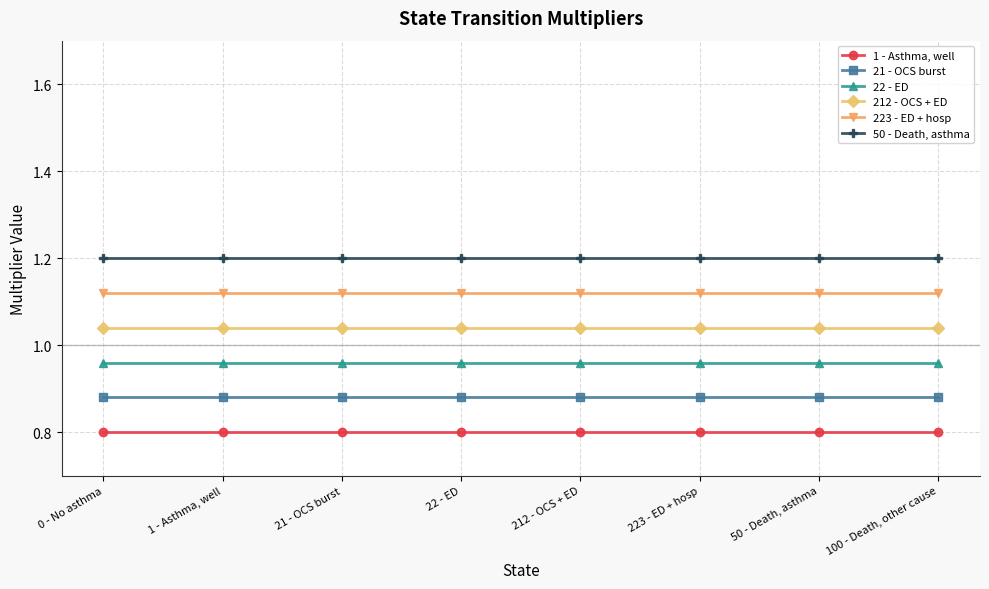

What position from the right is 22 - ED?

5